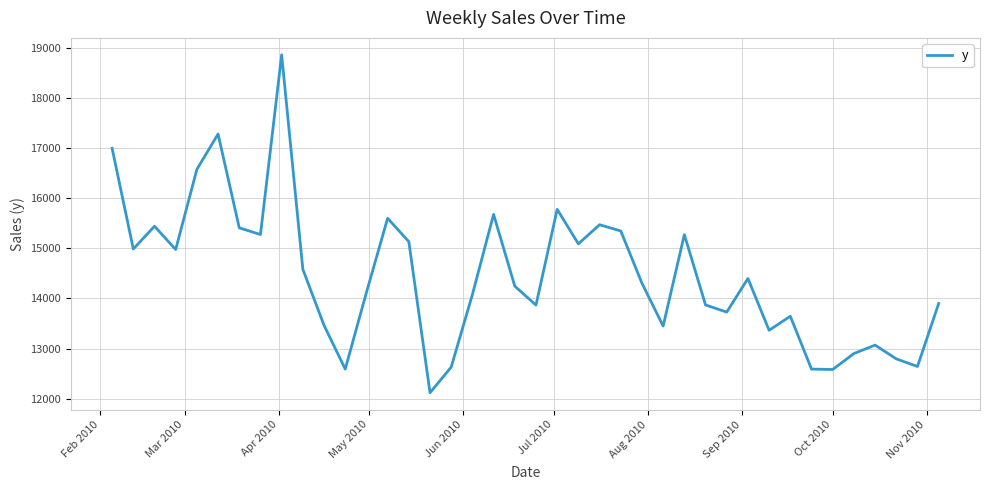

What is the maximum value shown in the chart?

18859.3